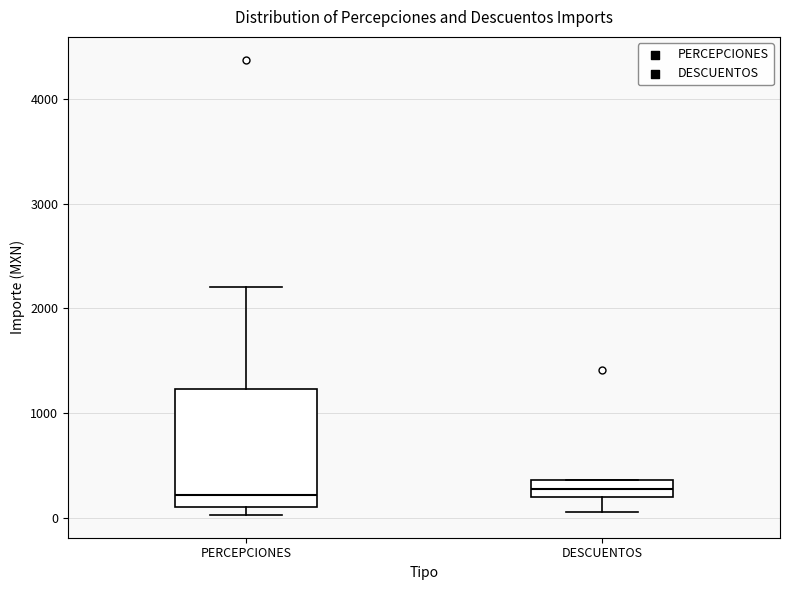

Comparing the boxes themselves (not the whiskers), which one is the tallest?

PERCEPCIONES